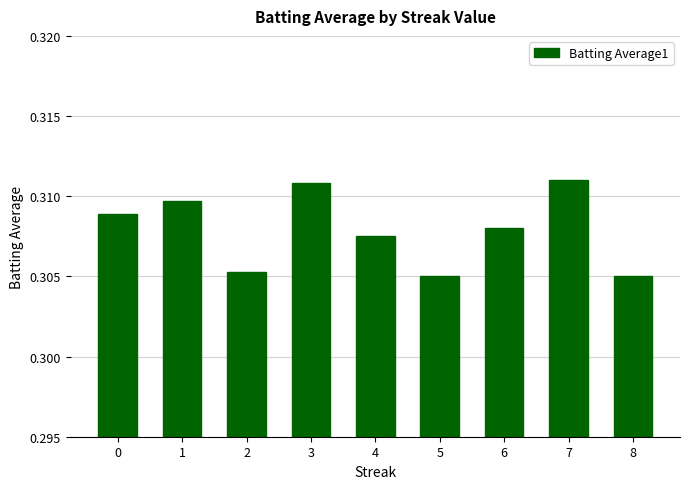

How many values are between 0 and 1?

9